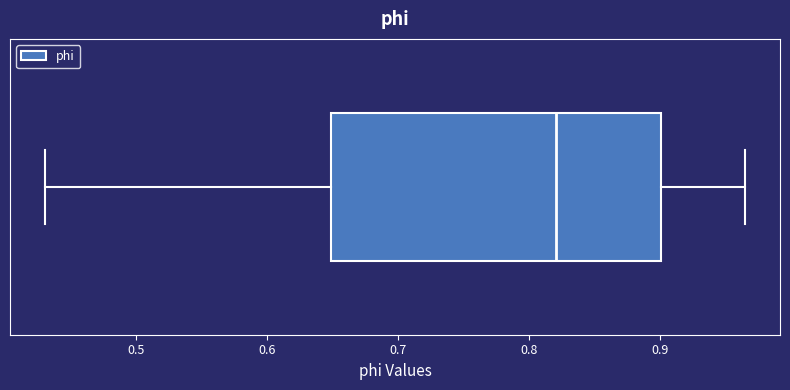

Transcribe this box plot: give where the median line is, the range the box spans, and where the two whiskers end, as read against the x-axis. The values are not printed on the chart, so give them approximately, as read against the axis.

median 0.82, box 0.65 to 0.90, whiskers 0.43 to 0.96